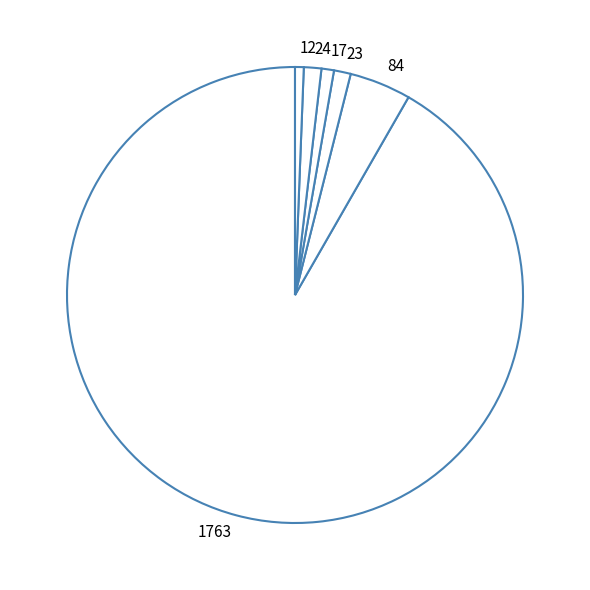

Which category has the biggest portion of the pie?

1763